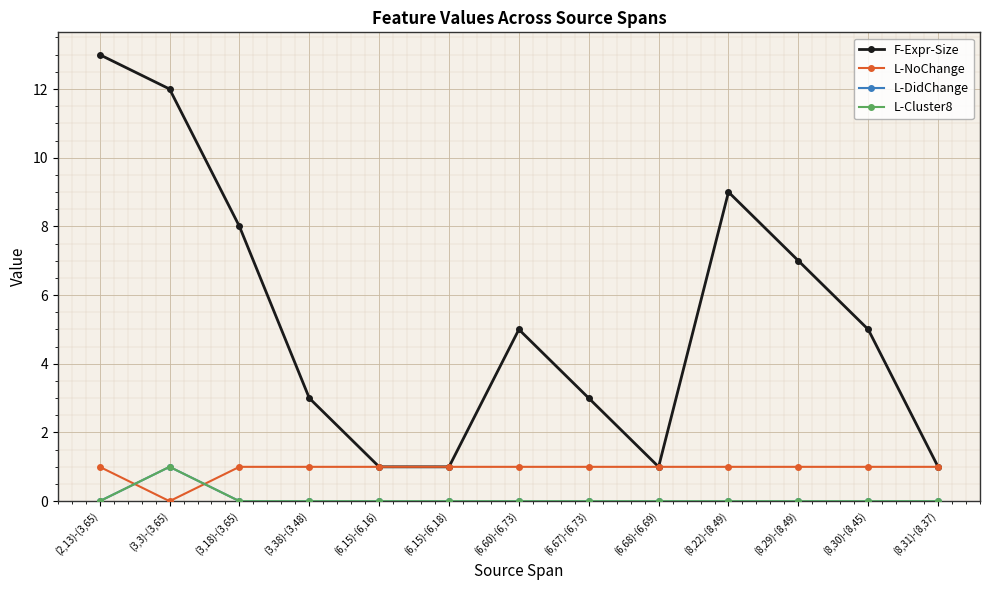

Between (8,22)-(8,49) and (8,29)-(8,49), which is larger?

(8,22)-(8,49)